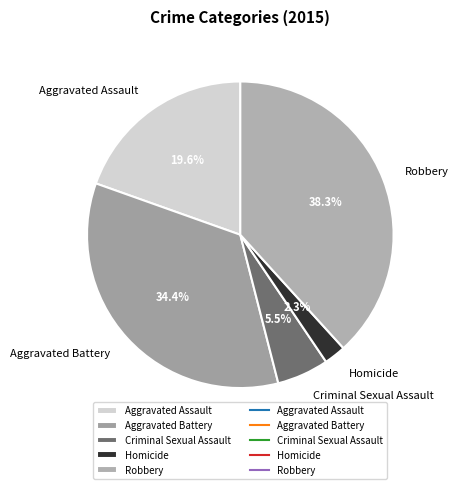

What percentage do Homicide and Criminal Sexual Assault together represent?

7.8%